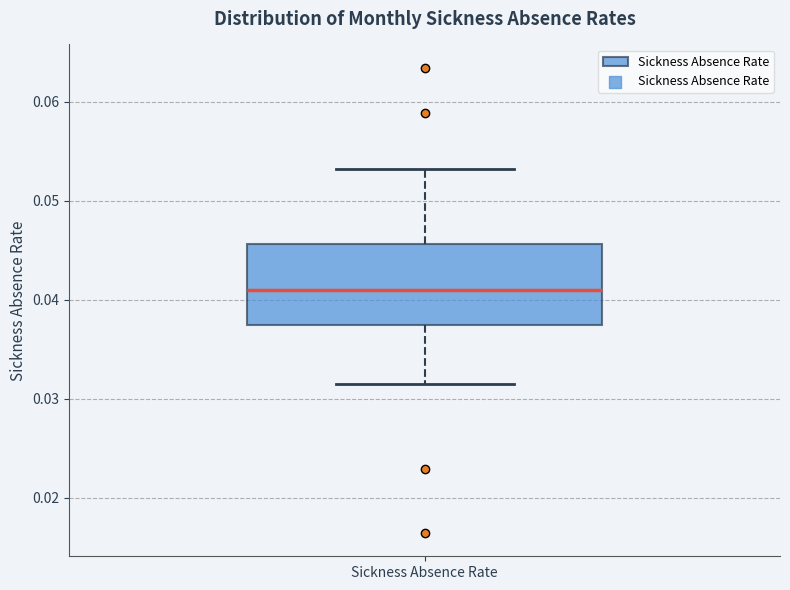

Read this box plot against the y-axis: the position of the median line, the range covered by the box, and the ends of both whiskers. The values are not printed on the chart, so give them approximately, as read against the axis.

median 0.041, box 0.037 to 0.046, whiskers 0.031 to 0.053